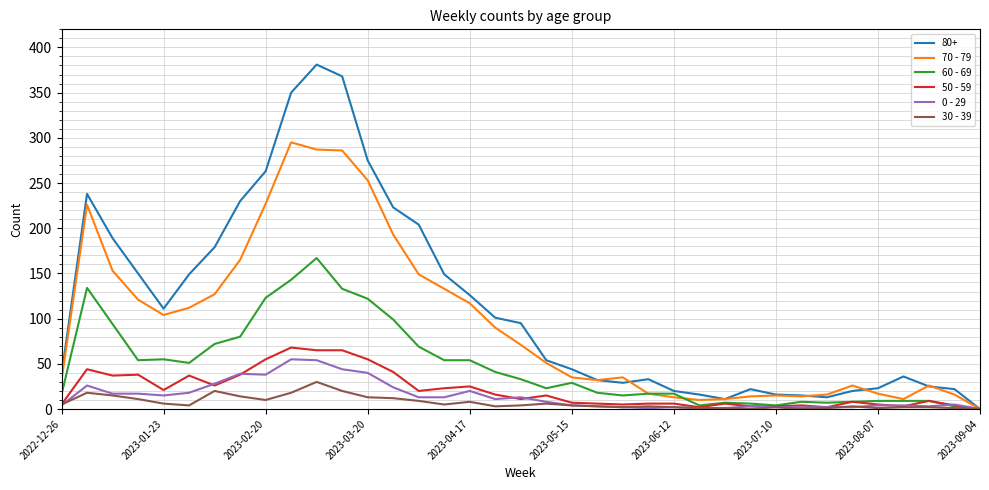

Which series has the widest spread of values?

80+